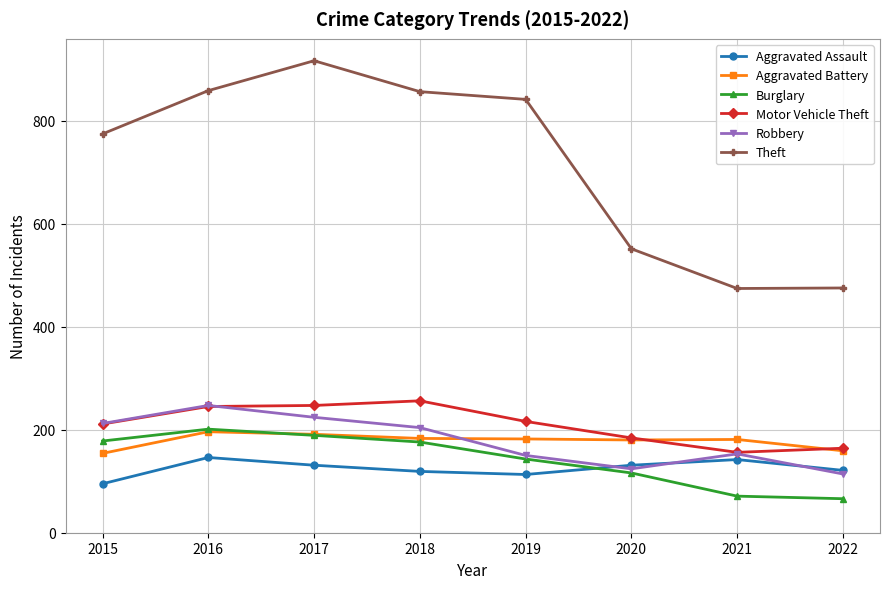

What is the smallest value displayed?

66